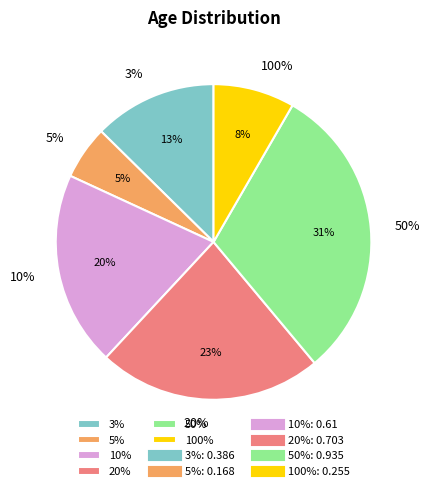

How many slices are in this pie chart?

6